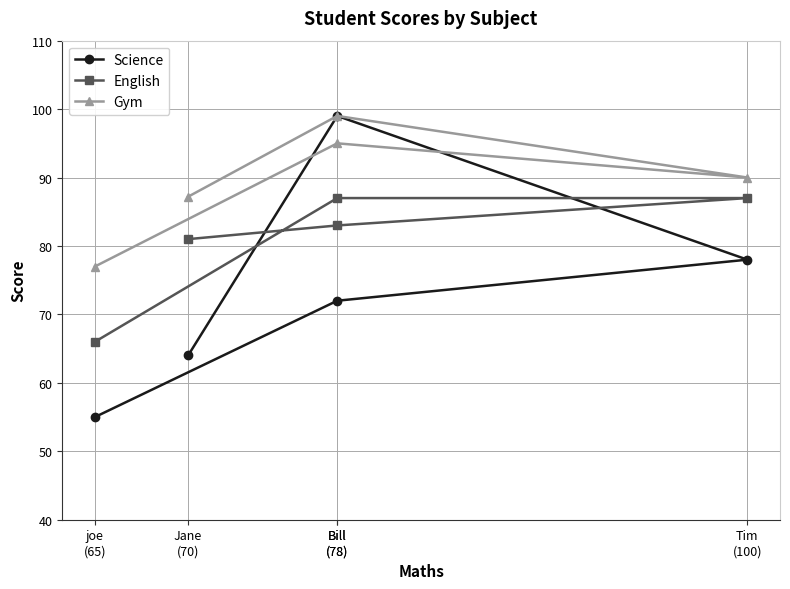

Which series ends up on top after the final intersection of English and Science?

English